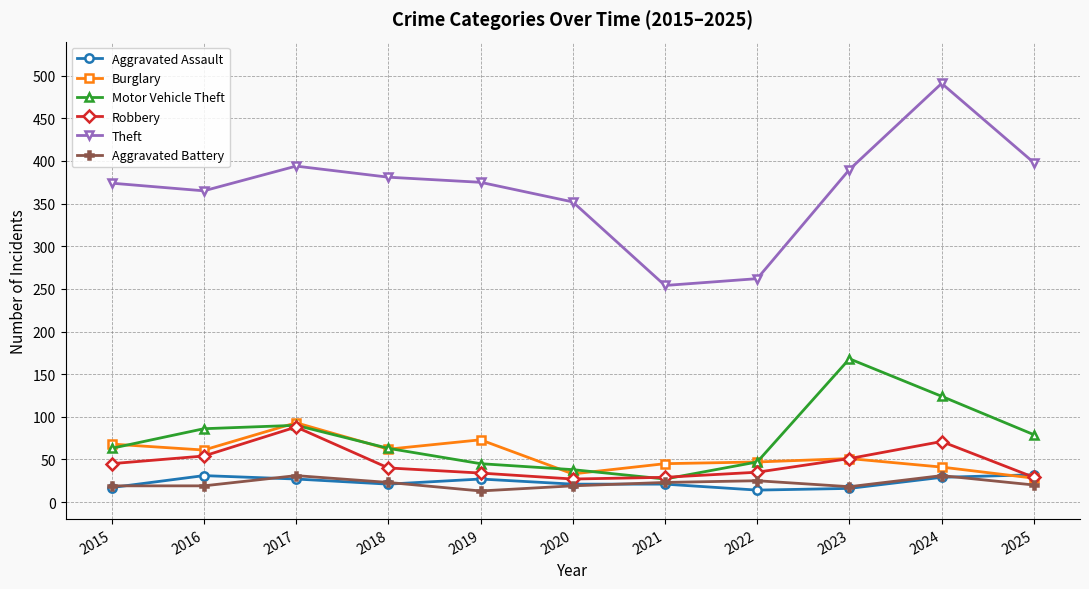

What is the value of the Theft point at the 7th from the left?

254